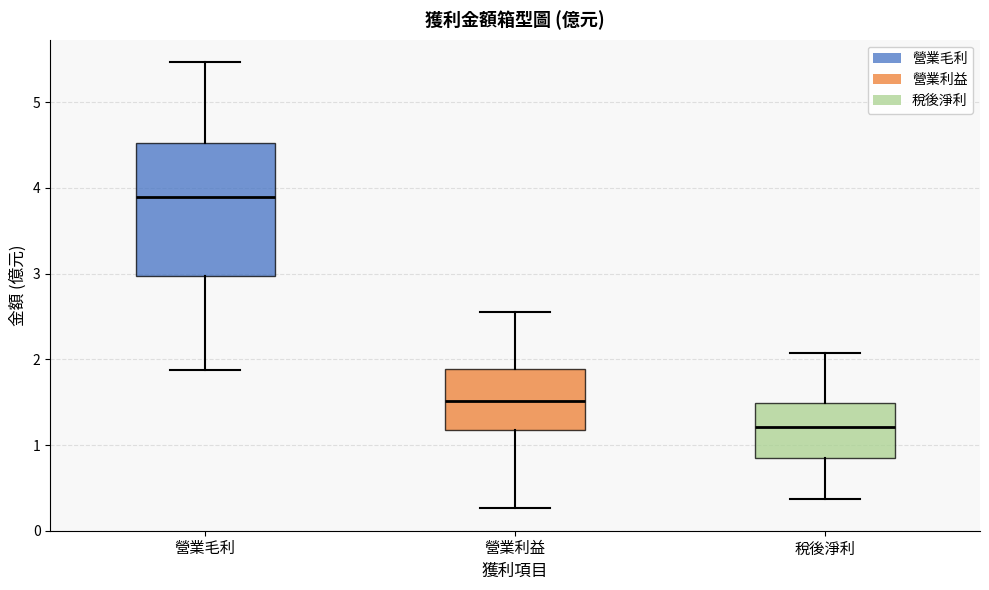

Reading left to right, transcribe this box plot: for each box, give where its median line is, the range the box spans, and where its two whiskers end, as read against the y-axis. The values are not printed on the chart, so give them approximately, as read against the axis.

營業毛利: median 3.9, box 3.0 to 4.5, whiskers 1.9 to 5.5
營業利益: median 1.5, box 1.2 to 1.9, whiskers 0.3 to 2.6
稅後淨利: median 1.2, box 0.9 to 1.5, whiskers 0.4 to 2.1